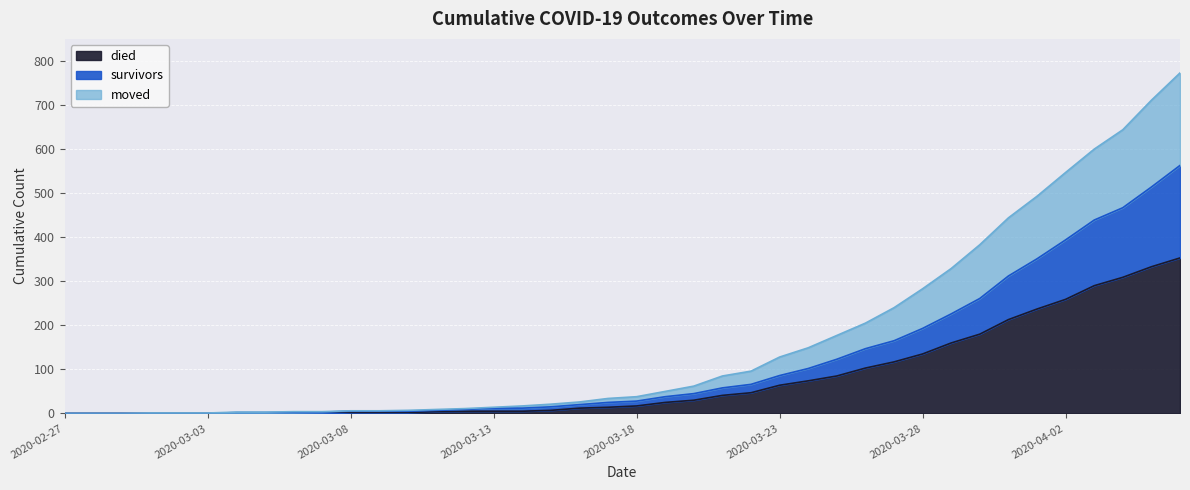

The survivors series shows 114 at 2020-03-27. True or false?

False